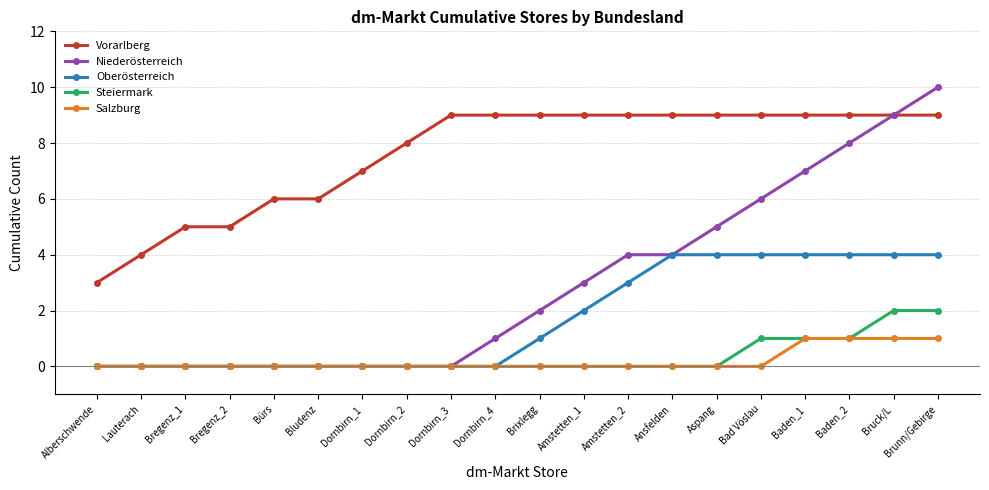

True or false: Steiermark and Vorarlberg intersect in this chart.

False